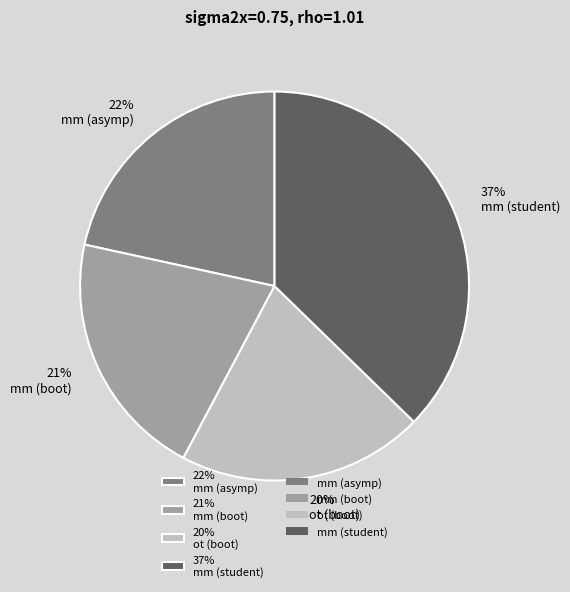

Count the number of slices in the pie.

4